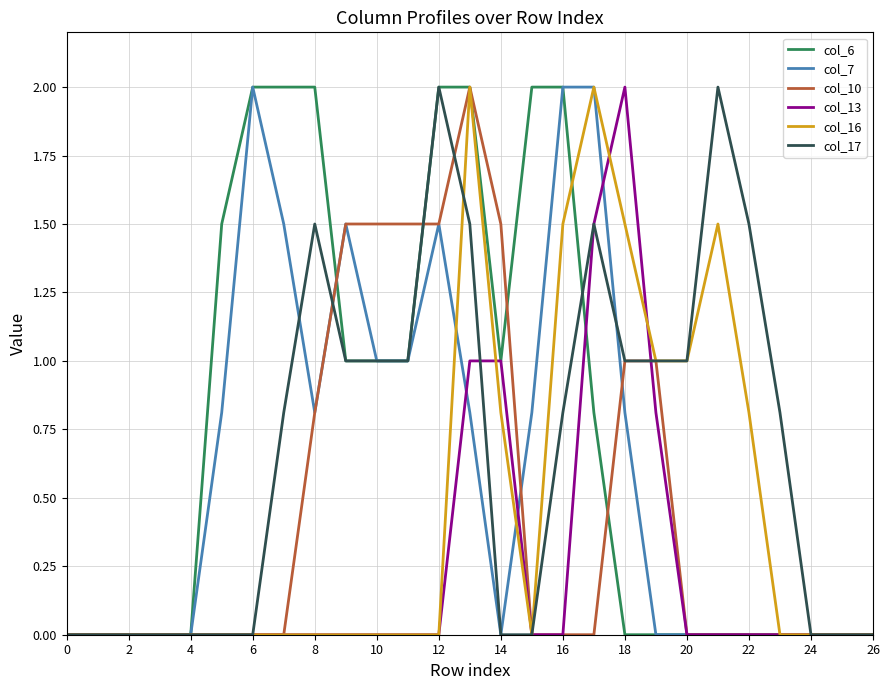

What is the highest value of the col_16 series?

2.0